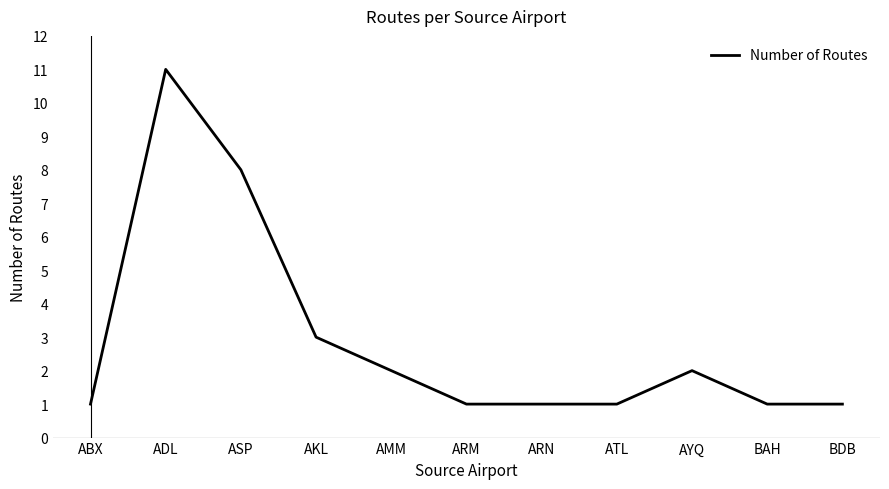

What position from the right is AKL?

8